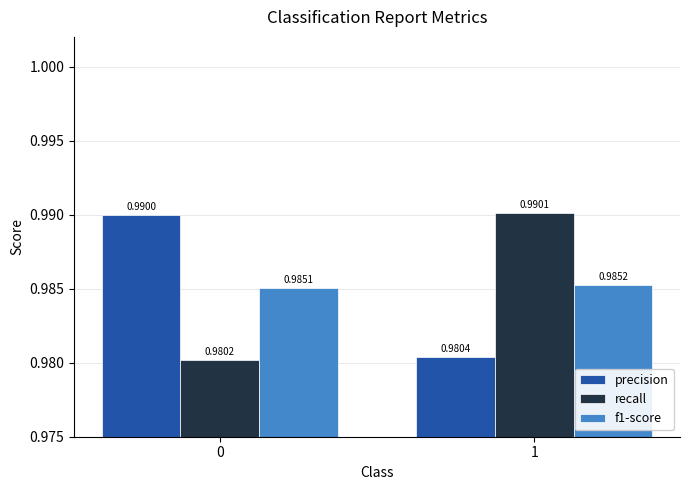

Which series has the largest range (max minus min)?

recall